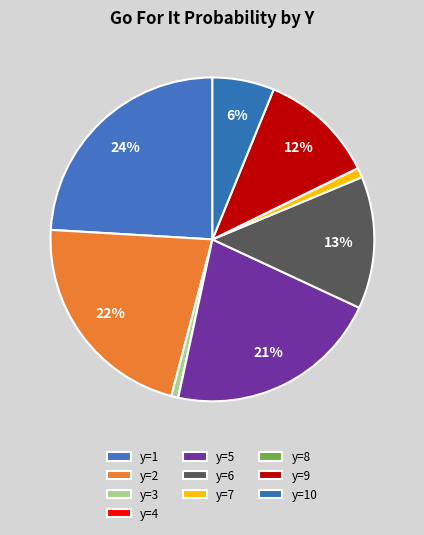

Which slice is the largest?

y=1